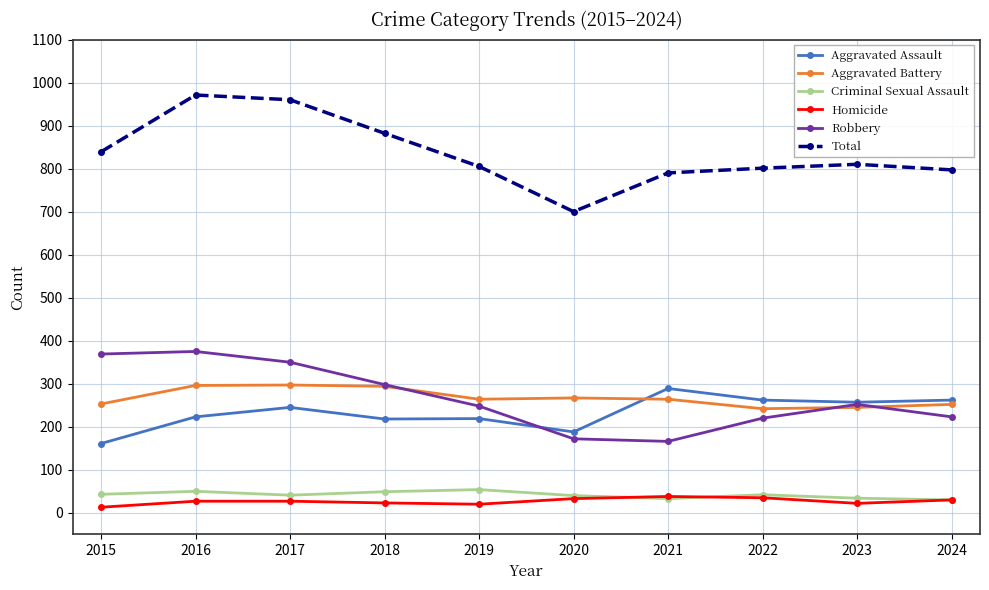

What is the difference between the highest and lowest values at 2024?

767